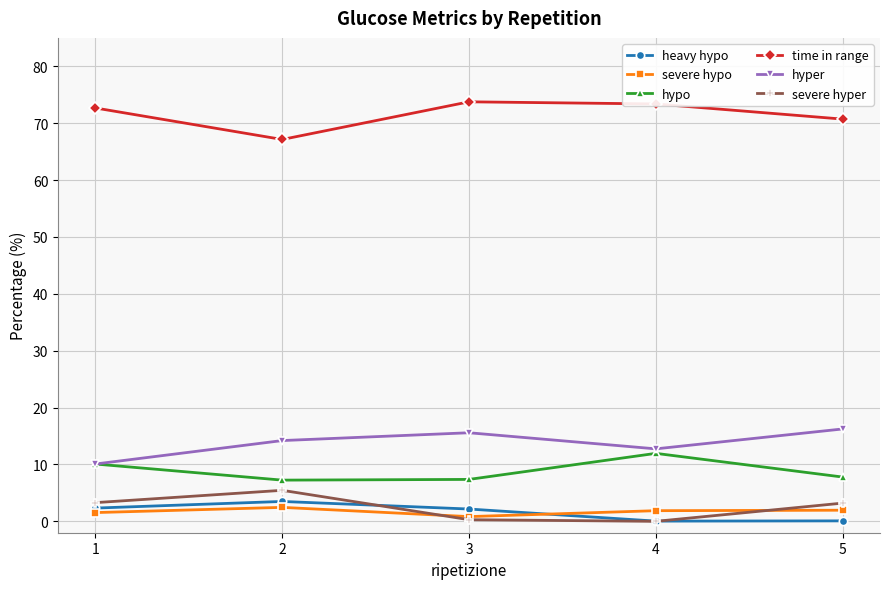

What are all the series names shown in the legend?

heavy hypo, severe hypo, hypo, time in range, hyper, severe hyper